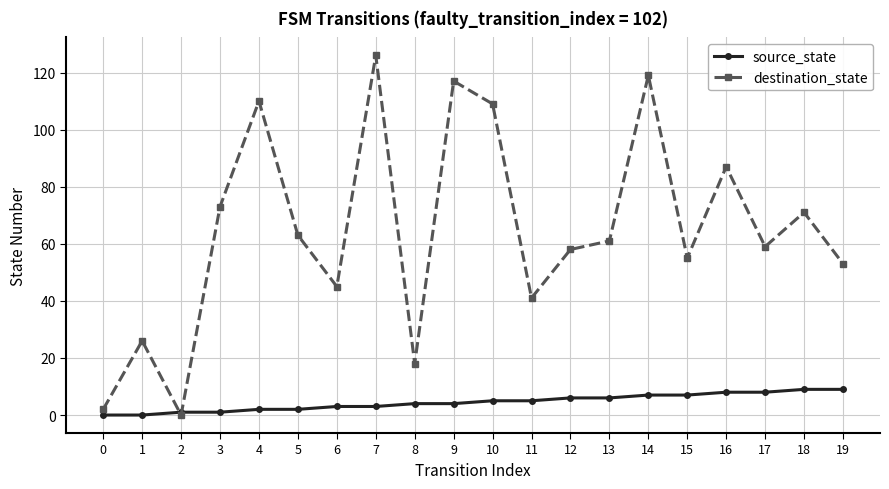

Between which two adjacent categories do source_state and destination_state first intersect?

1 and 2